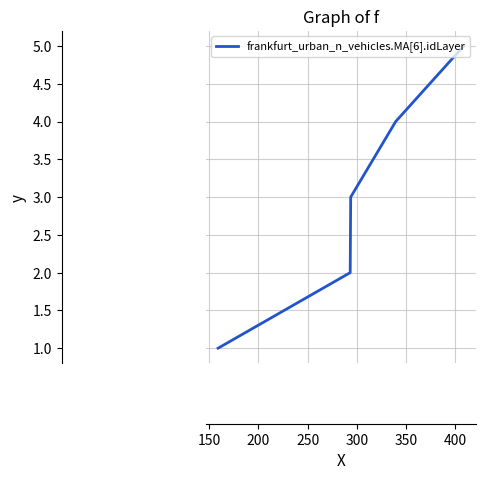

Is this an area chart (filled region under the line)?

No